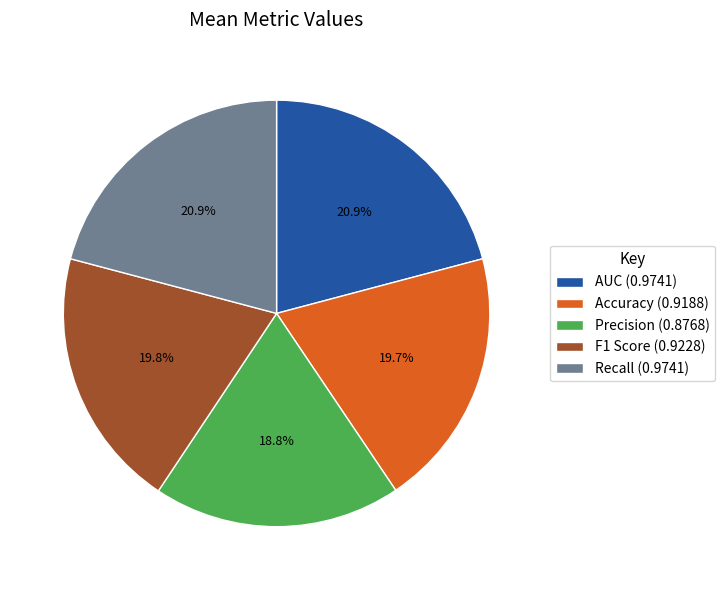

Which has a higher value, Recall or F1 Score?

Recall